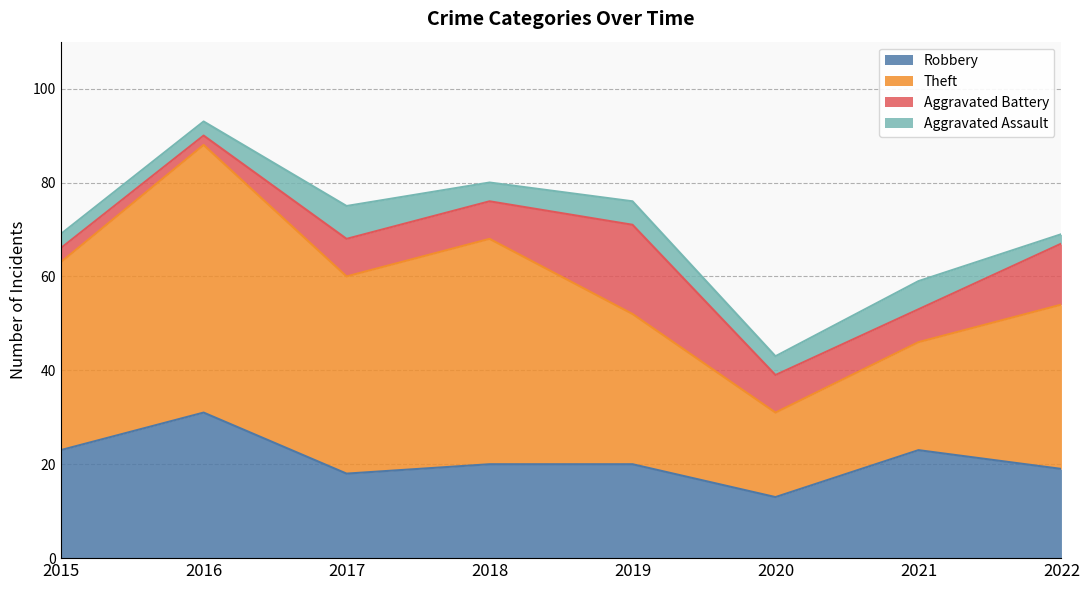

Reading right to left, transcribe all the data shown in this chart.

Robbery: 2022=19	2021=23	2020=13	2019=20	2018=20	2017=18	2016=31	2015=23
Theft: 2022=35	2021=23	2020=18	2019=32	2018=48	2017=42	2016=57	2015=40
Aggravated Battery: 2022=13	2021=7	2020=8	2019=19	2018=8	2017=8	2016=2	2015=3
Aggravated Assault: 2022=2	2021=6	2020=4	2019=5	2018=4	2017=7	2016=3	2015=3